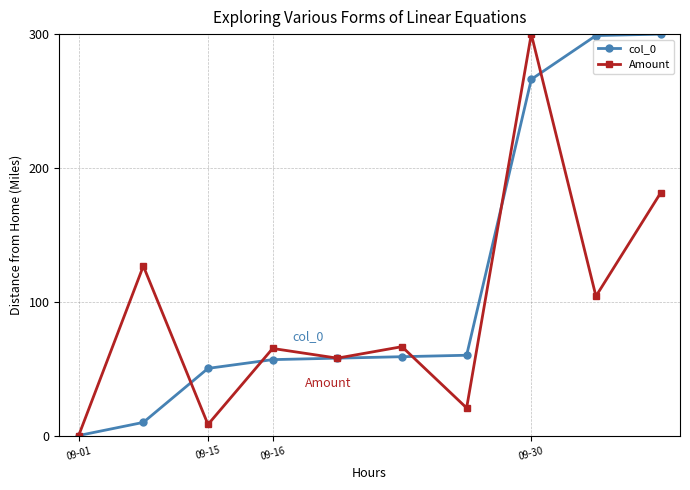

What is the highest value of the Amount series?

300.0